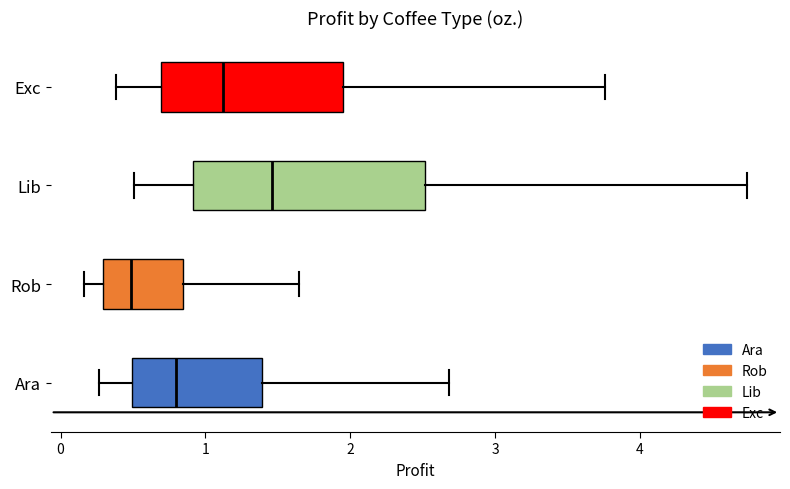

Where does the right whisker of the box for Lib end on the x-axis? The values are not printed on the chart, so give them approximately, as read against the axis.

4.7